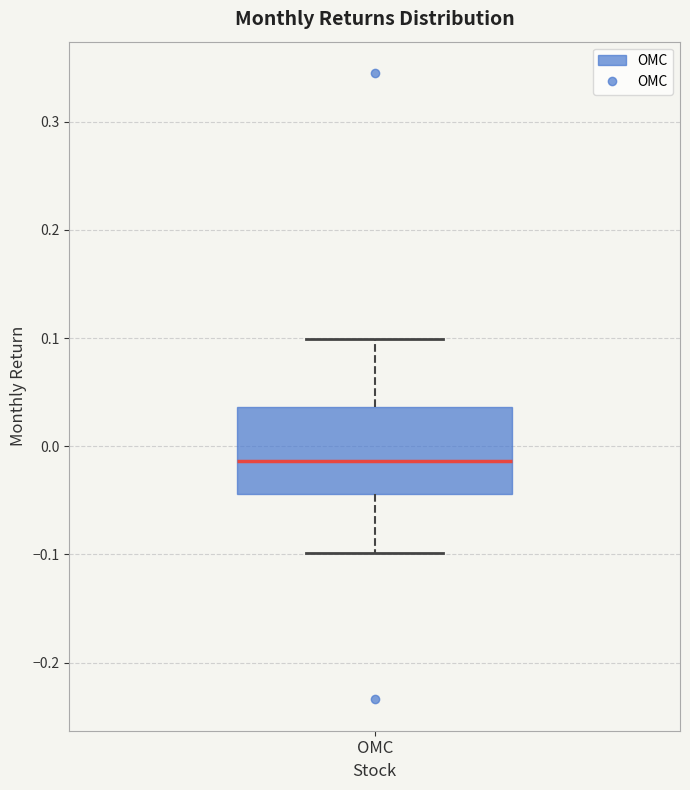

Where is the lower edge of the box for OMC on the y-axis? The values are not printed on the chart, so give them approximately, as read against the axis.

-0.04